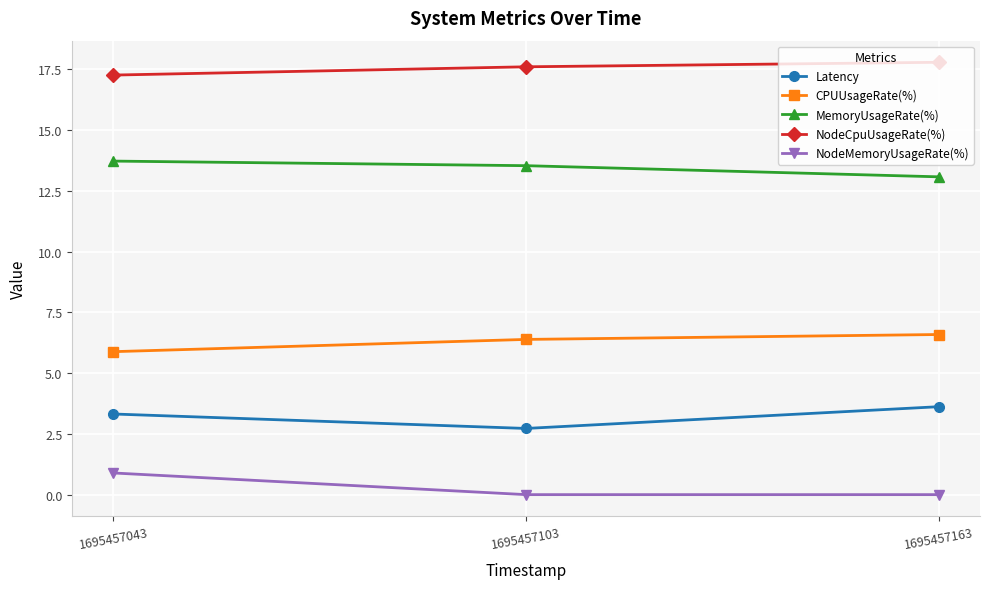

True or false: CPUUsageRate(%) has a value of 1.9 at 1695457163.

False